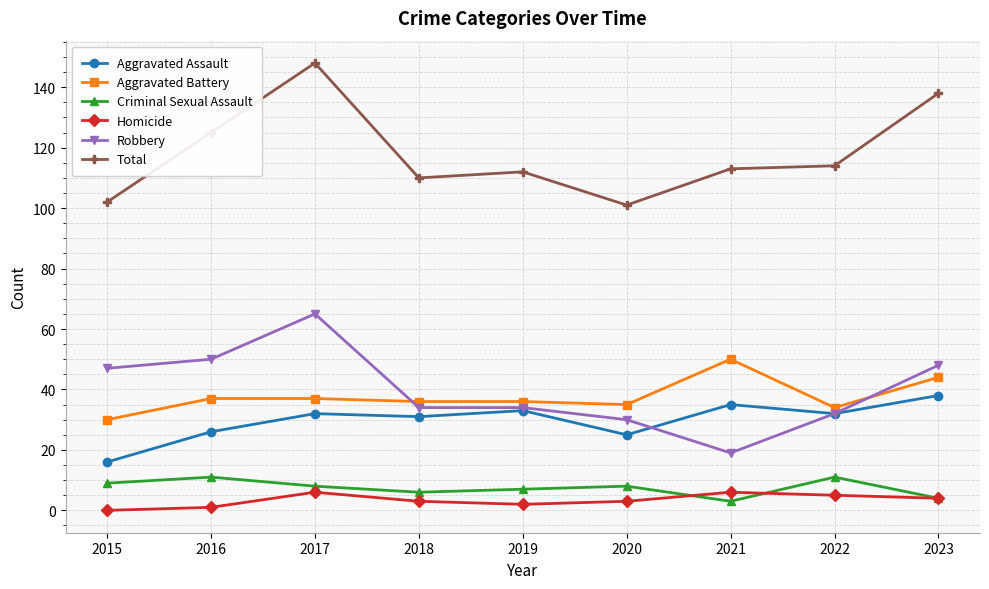

At which category is the sum across all series the highest?

2017